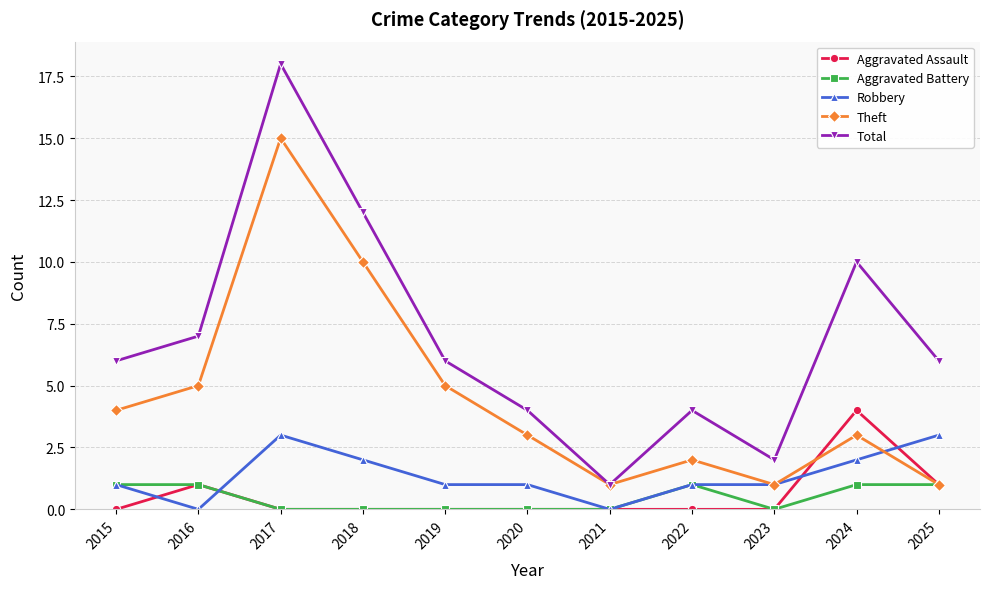

What are all the series names shown in the legend?

Aggravated Assault, Aggravated Battery, Robbery, Theft, Total